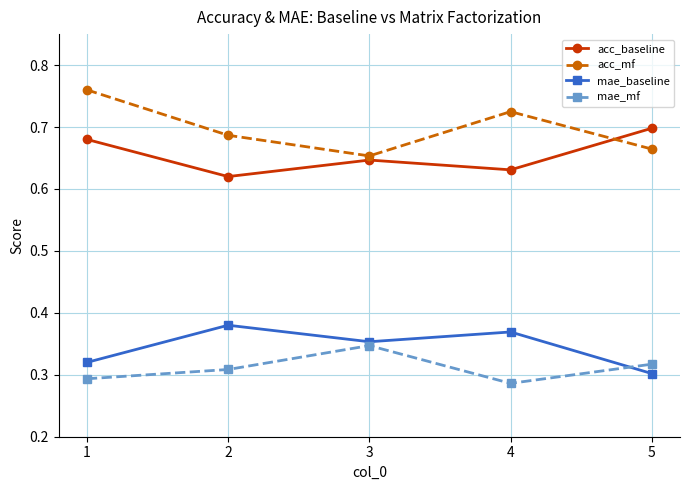

How many mae_mf values are between 0 and 1?

5